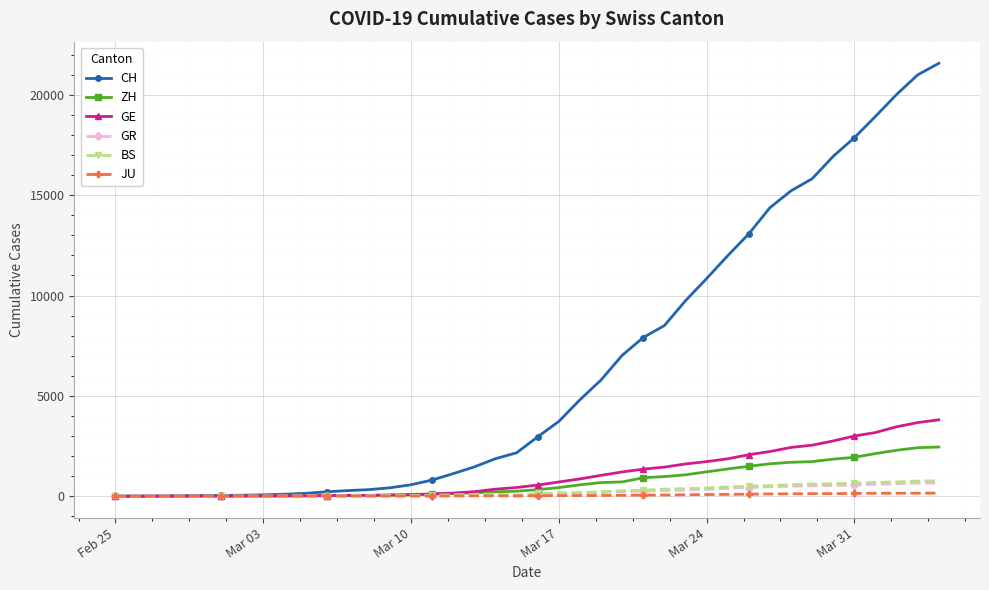

What is the highest value of the BS series?

767